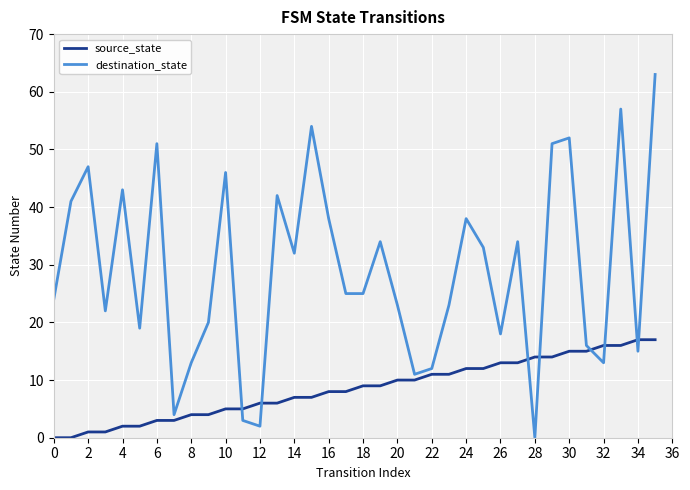

List the series in order of their overall mean, lowest first.

source_state, destination_state